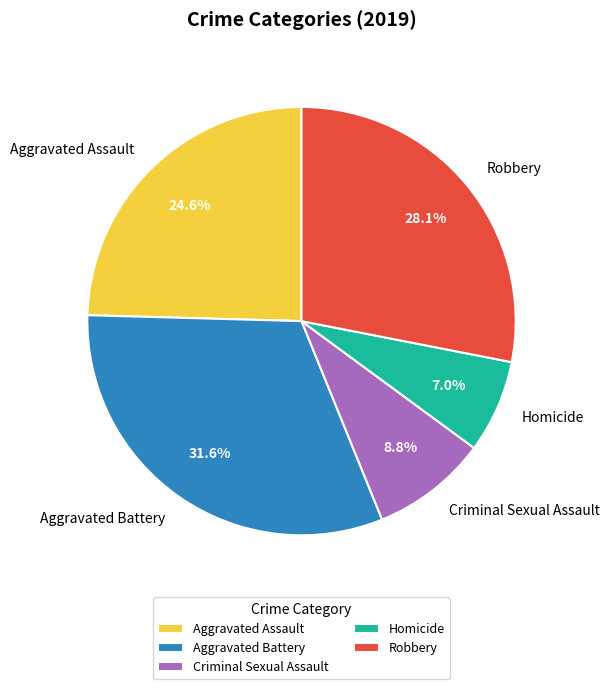

Which category has the biggest portion of the pie?

Aggravated Battery